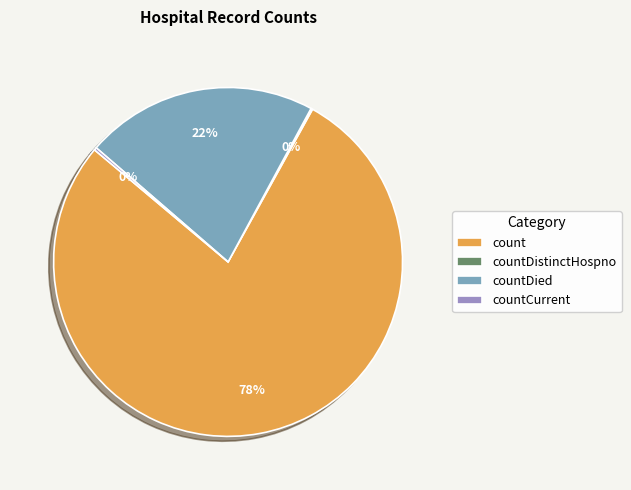

What is the largest slice in the pie chart?

count